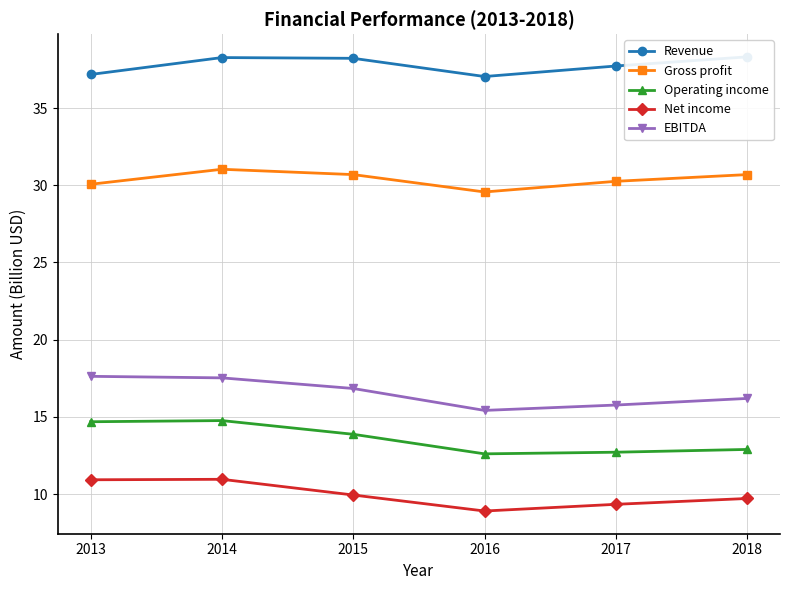

How many lines are shown in the chart?

5